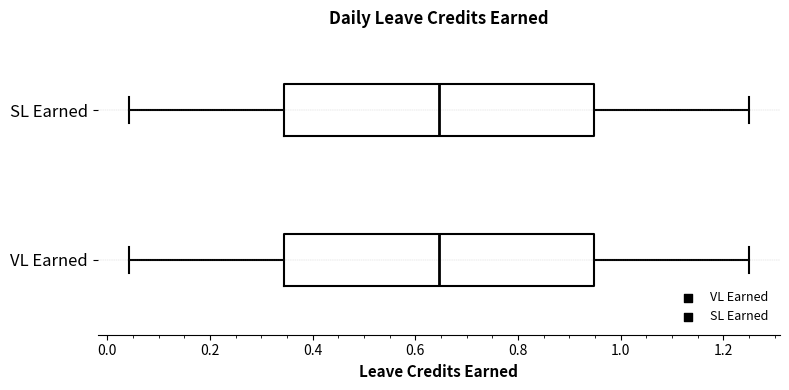

Reading bottom to top, read every box against the x-axis: the position of its median line, the range the box covers, and the ends of its whiskers. The values are not printed on the chart, so give them approximately, as read against the axis.

VL Earned: median 0.64, box 0.34 to 0.94, whiskers 0.04 to 1.26
SL Earned: median 0.64, box 0.34 to 0.94, whiskers 0.04 to 1.26